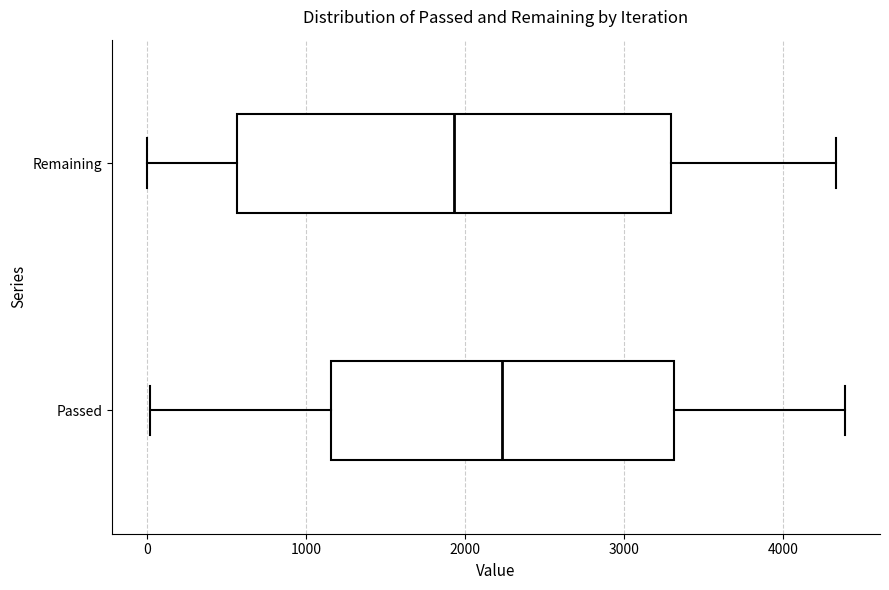

Which box is the widest, from its left edge to its right edge?

Remaining